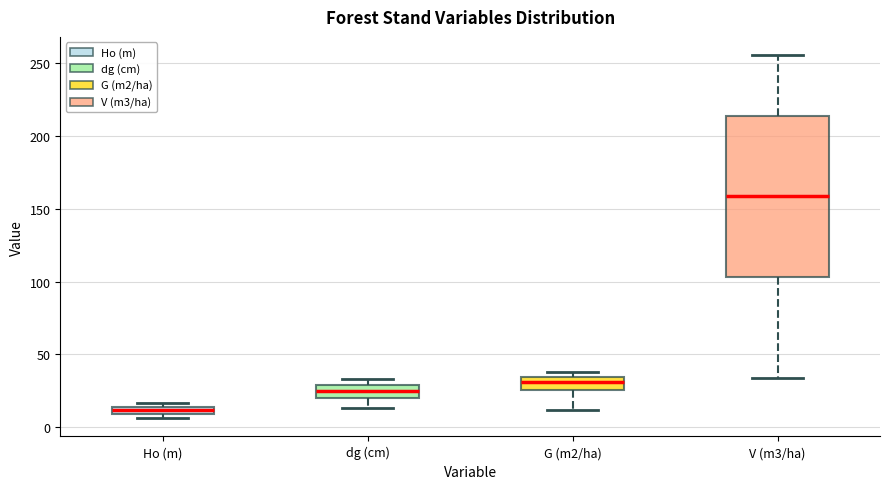

Where is the upper edge of the box for V (m3/ha) on the y-axis? The values are not printed on the chart, so give them approximately, as read against the axis.

215